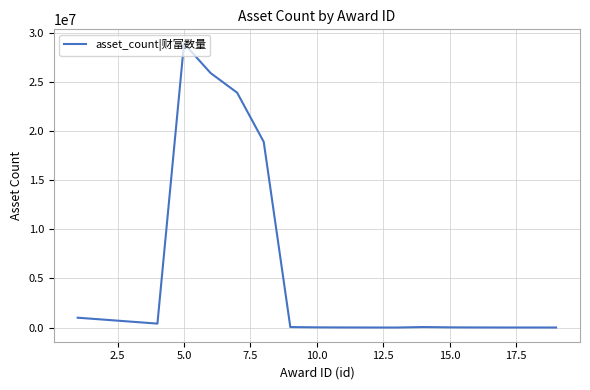

What is the maximum value shown in the chart?

28880000